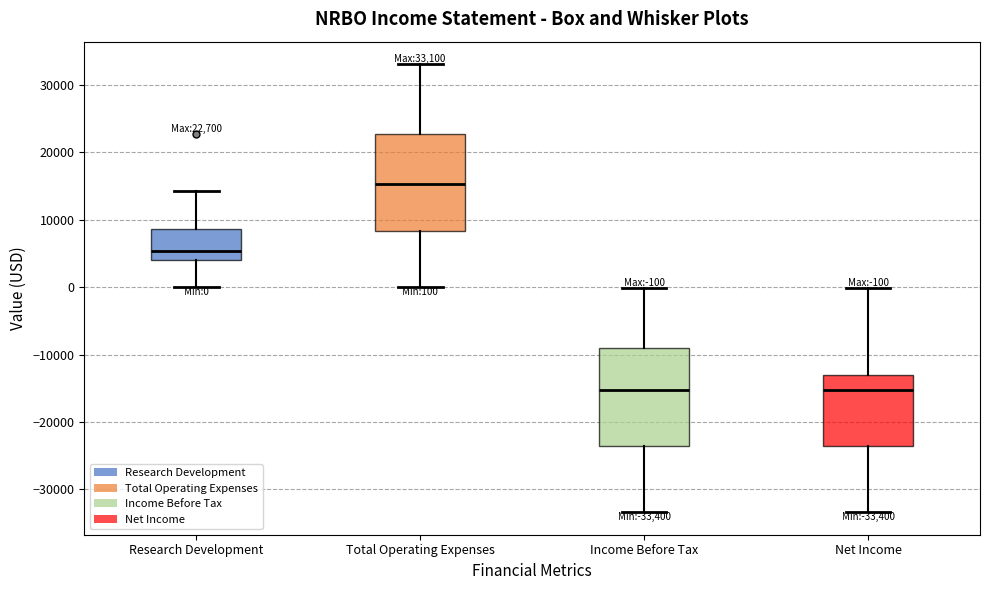

Which box's median line is the highest?

Total Operating Expenses